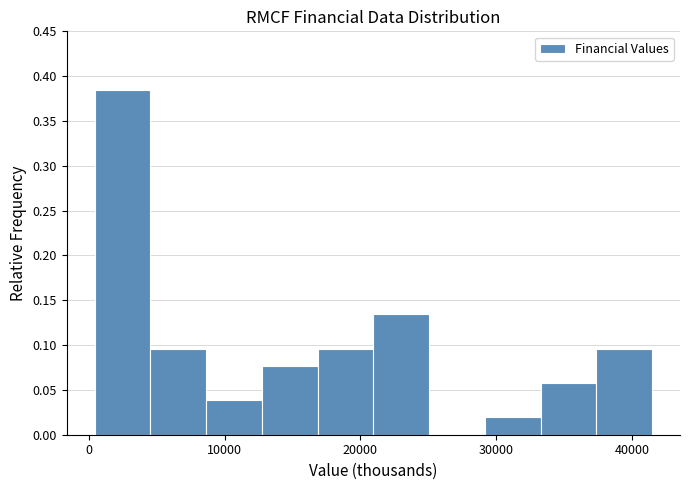

How tall is the bar that spans 5000 to 9000 on the x-axis? Neither the bar edges nor the heights are printed on the chart, so give them approximately, as read against the axes.

0.095